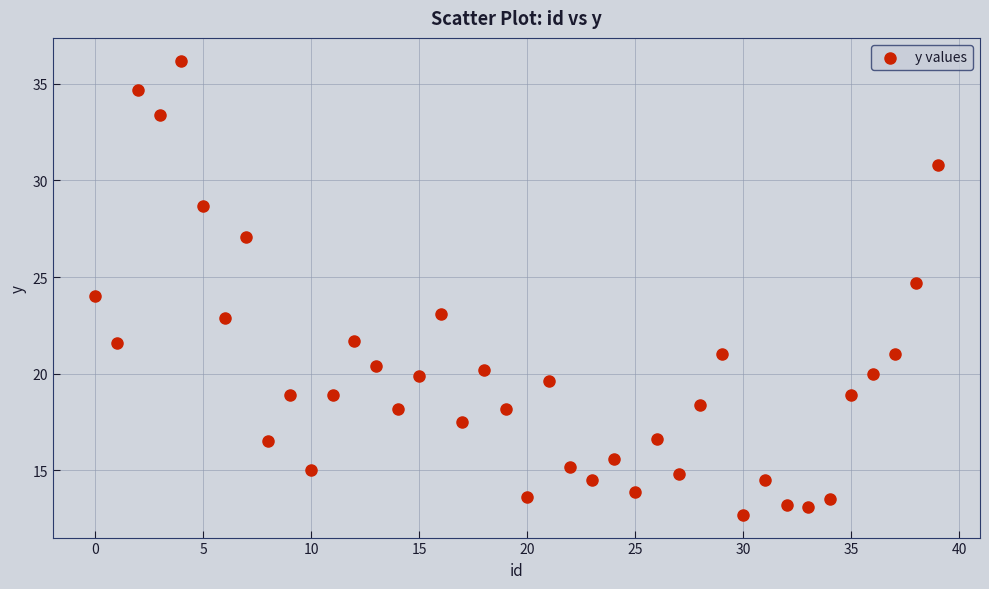

What is the range of Y values (max minus min)?

23.5